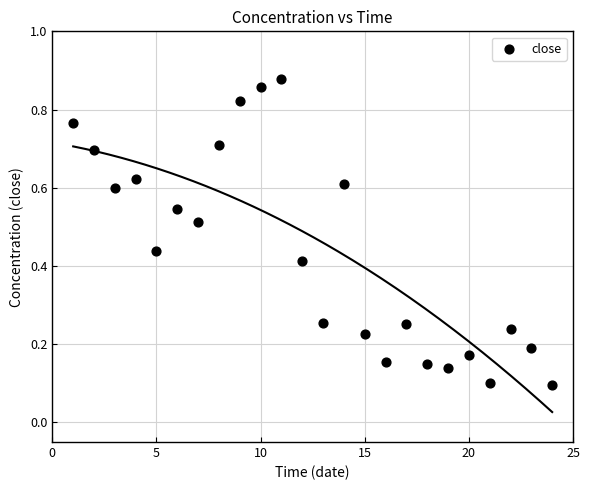

What is the range of X values (max minus min)?

23.0